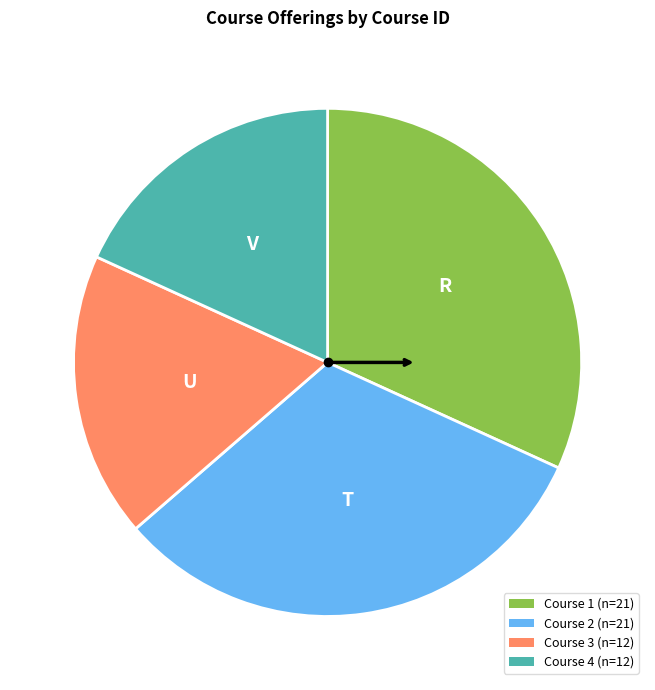

True or false: Course 3 (n=12) accounts for 27% of the total.

False